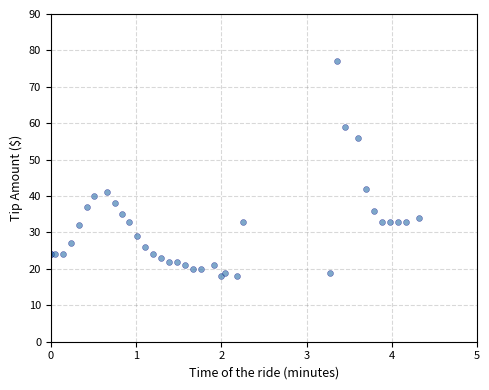

What Y value in the scatter plot is closest to 47?

42